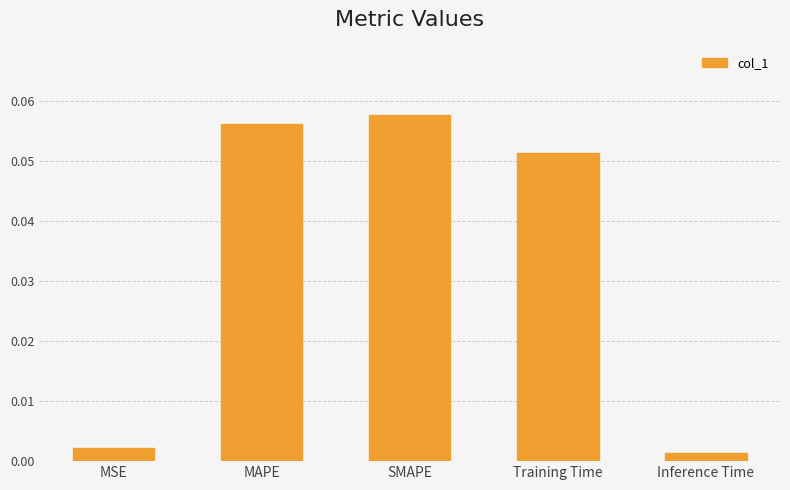

At which category does the chart reach its minimum across all series?

Inference Time